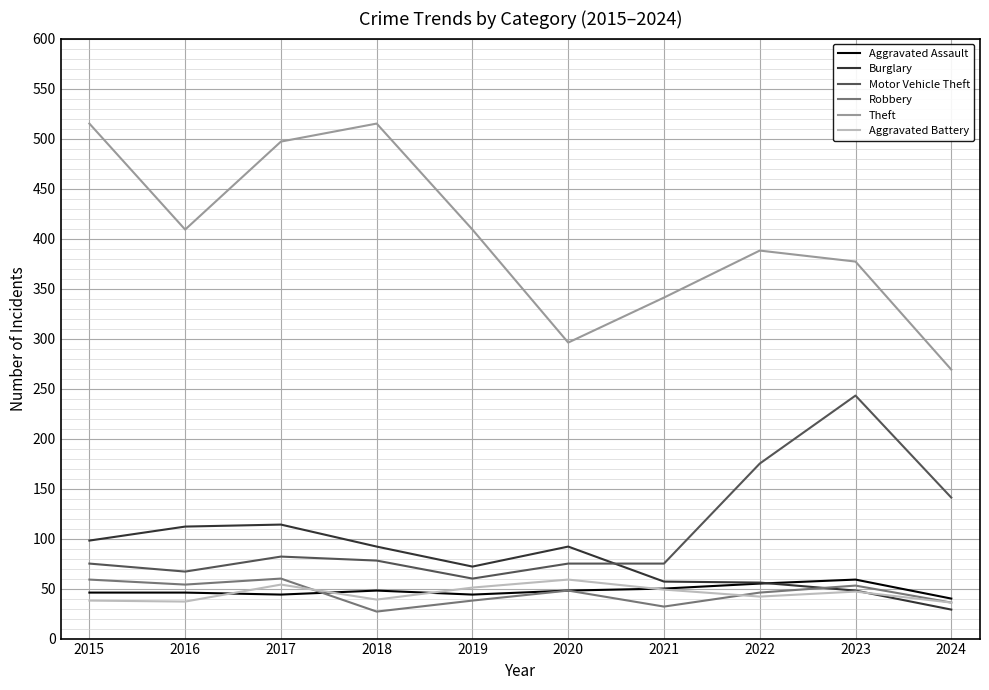

What is the total value across all series at 2024?

551